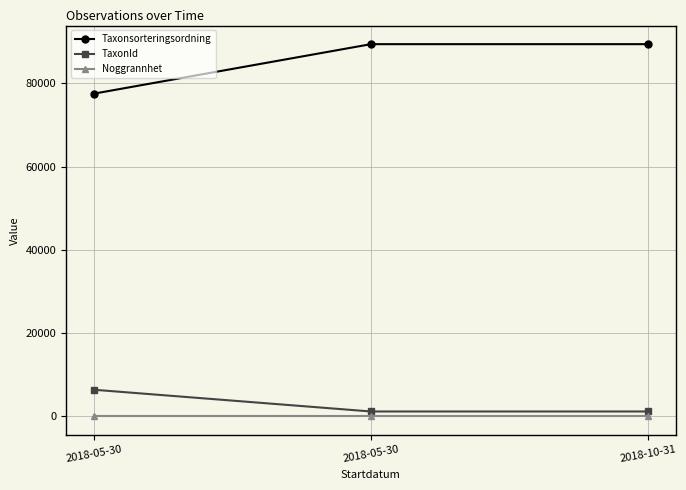

How many categories are shown in the chart?

3